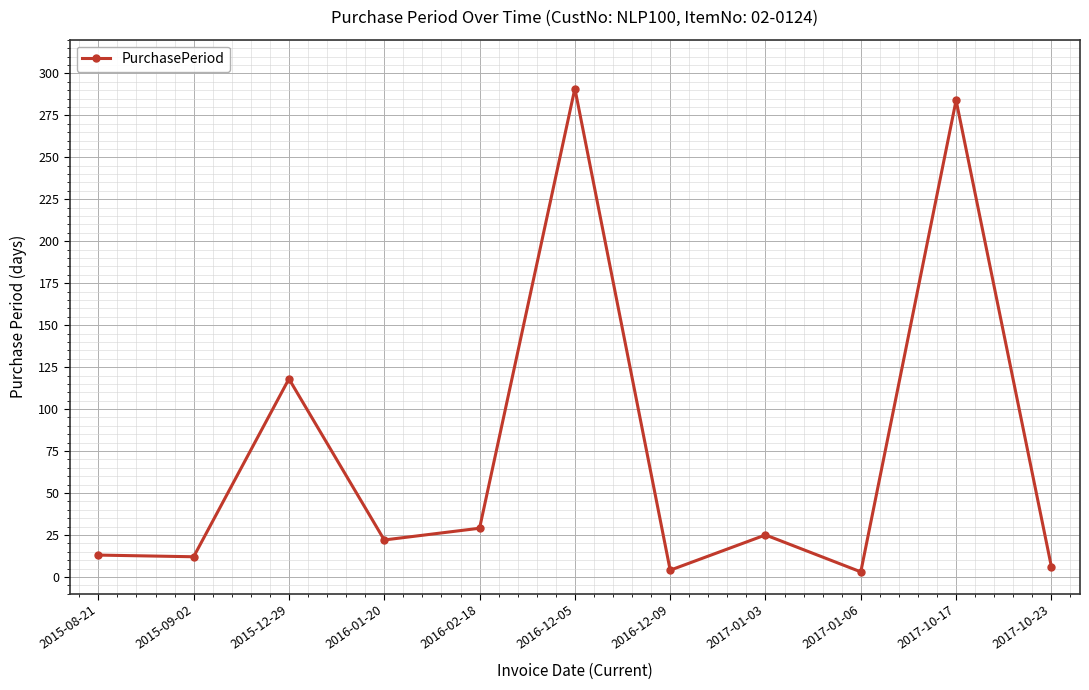

Is this an area chart (filled region under the line)?

No